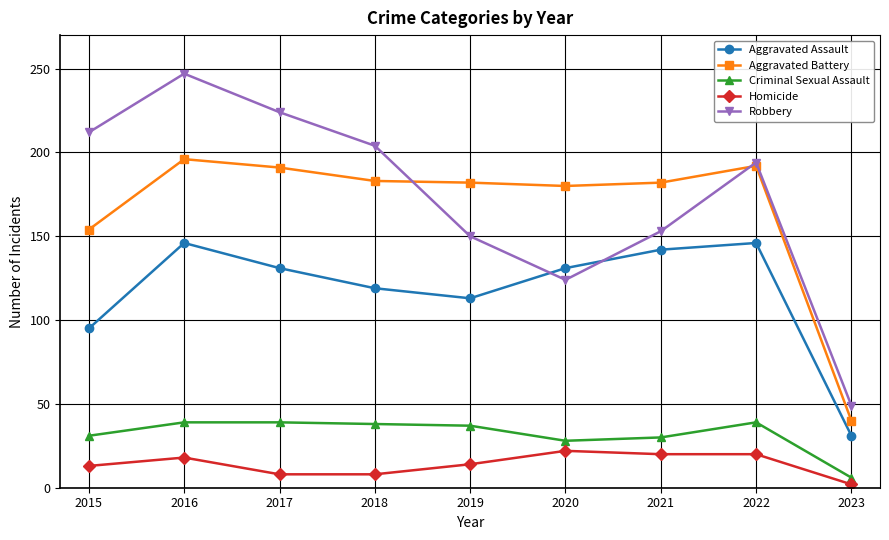

How many values in the Aggravated Assault series are below 131?

4